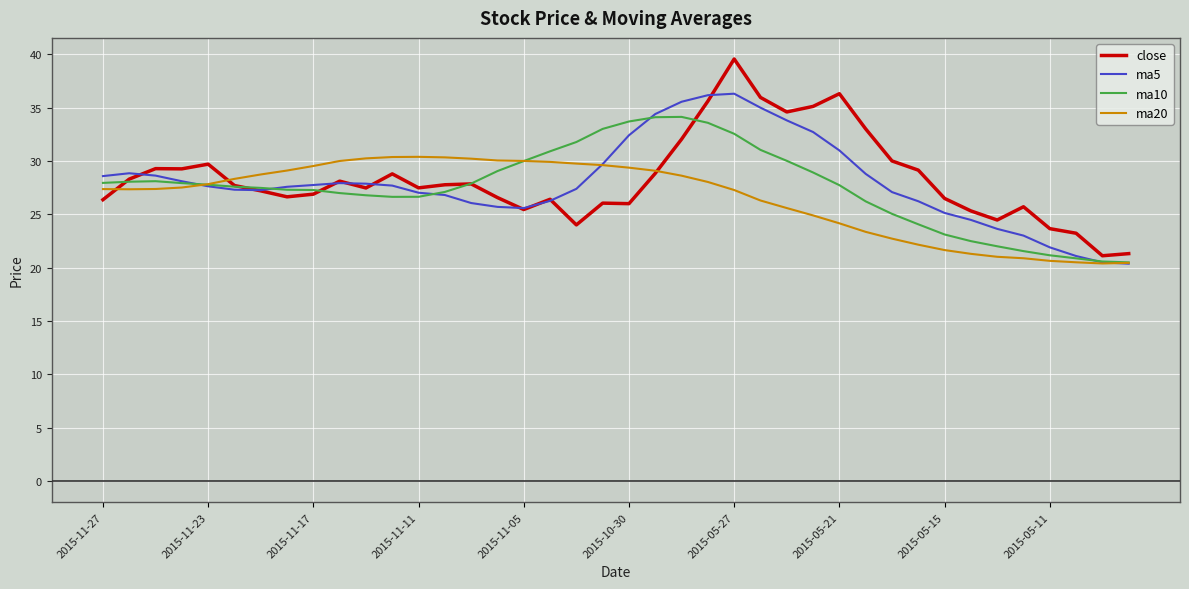

What is the lowest value of the close series?

21.1